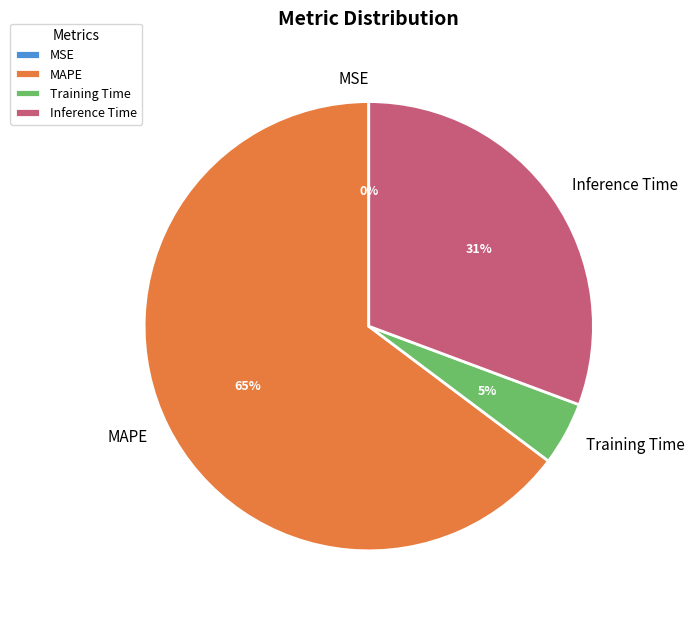

Which category accounts for the majority?

MAPE